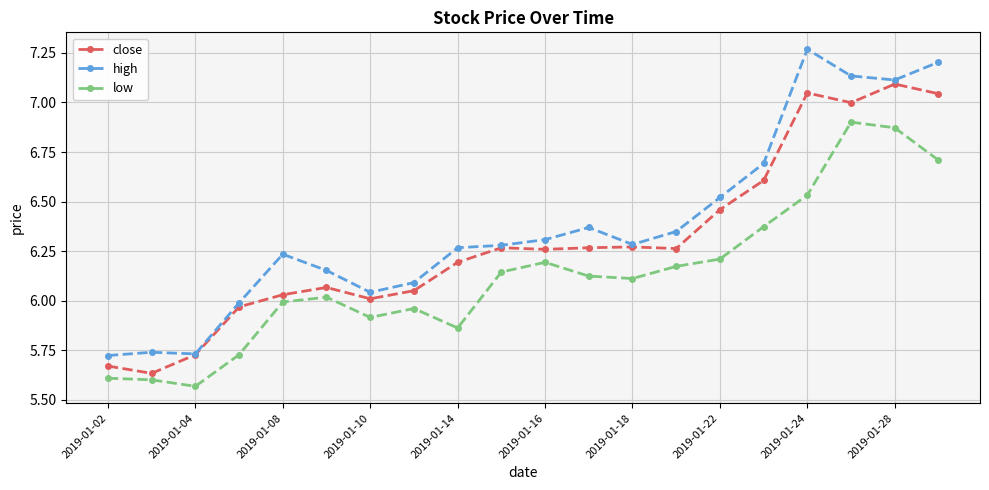

List the series in order of their peak value, highest first.

high, close, low